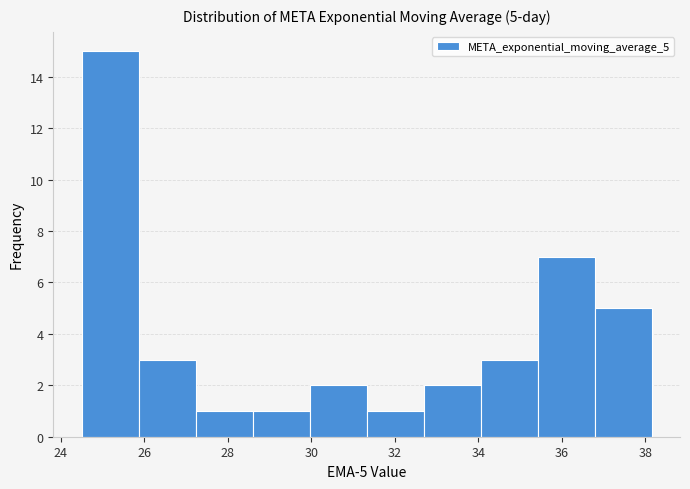

Over which range of the x-axis is the bar tallest?

24.6 to 25.8